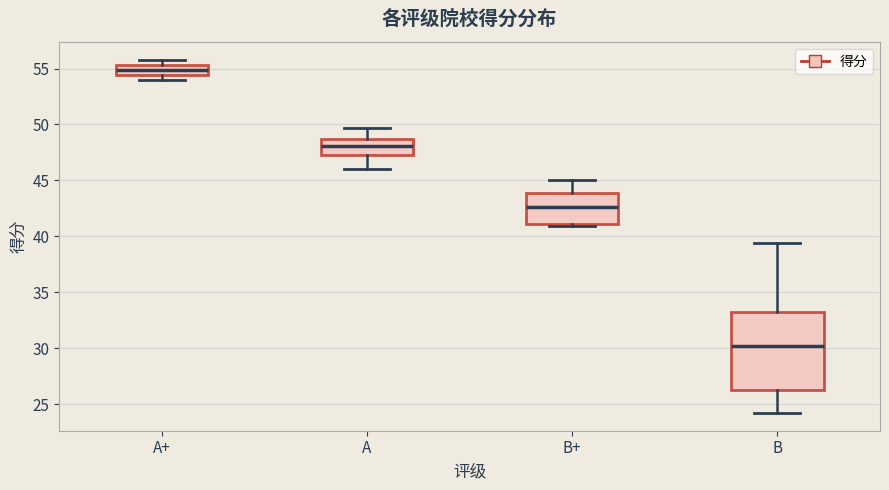

Where does the upper whisker of the box for B+ end on the y-axis? The values are not printed on the chart, so give them approximately, as read against the axis.

45.0